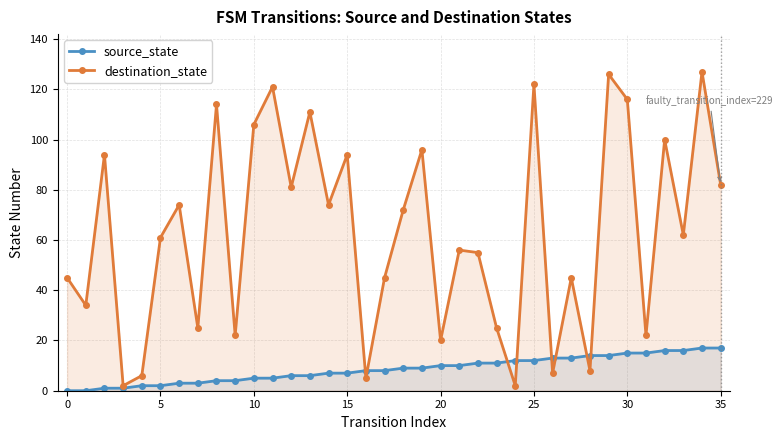

How many data points does each series have?

36